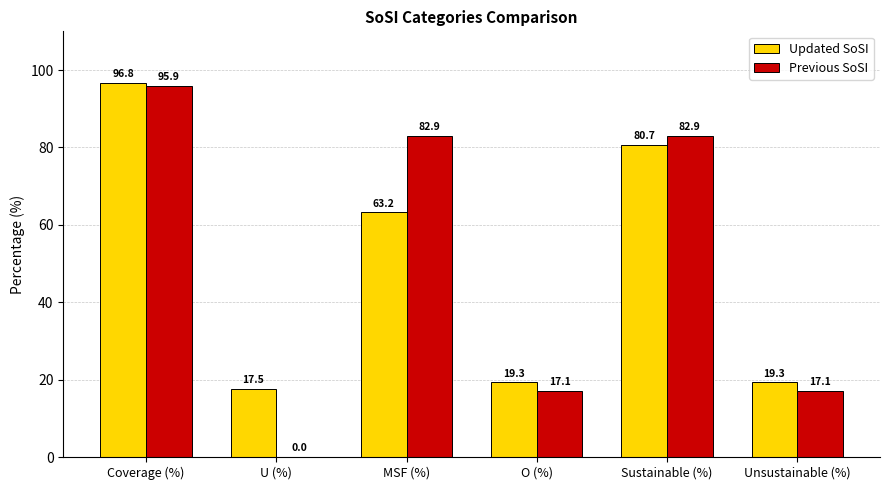

Which label corresponds to the largest value in the chart?

Coverage (%)